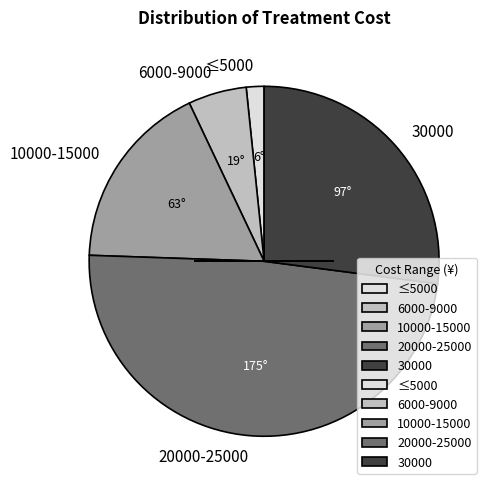

Rank the categories by value from lowest to highest.

≤5000, 6000-9000, 10000-15000, 30000, 20000-25000